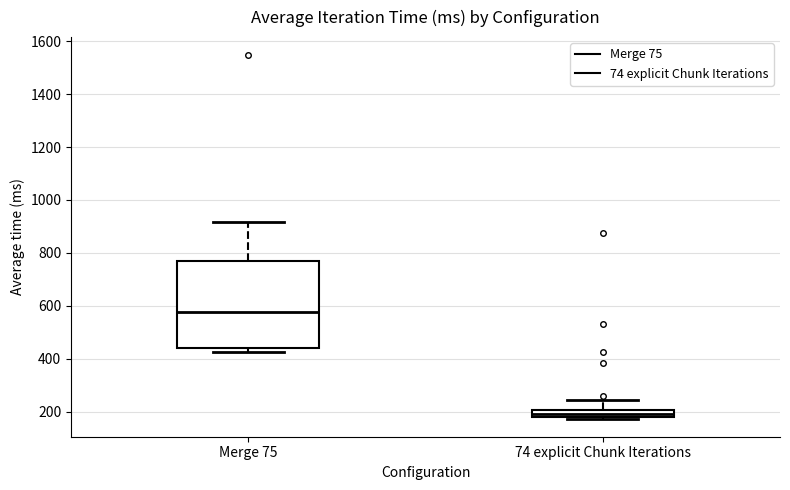

Where is the lower edge of the box for 74 explicit Chunk Iterations on the y-axis? The values are not printed on the chart, so give them approximately, as read against the axis.

180